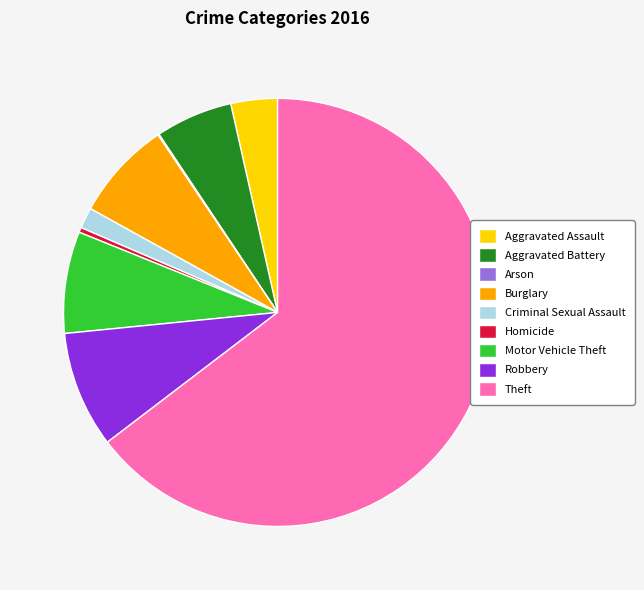

Is the sum of Theft and Aggravated Battery greater than half?

Yes